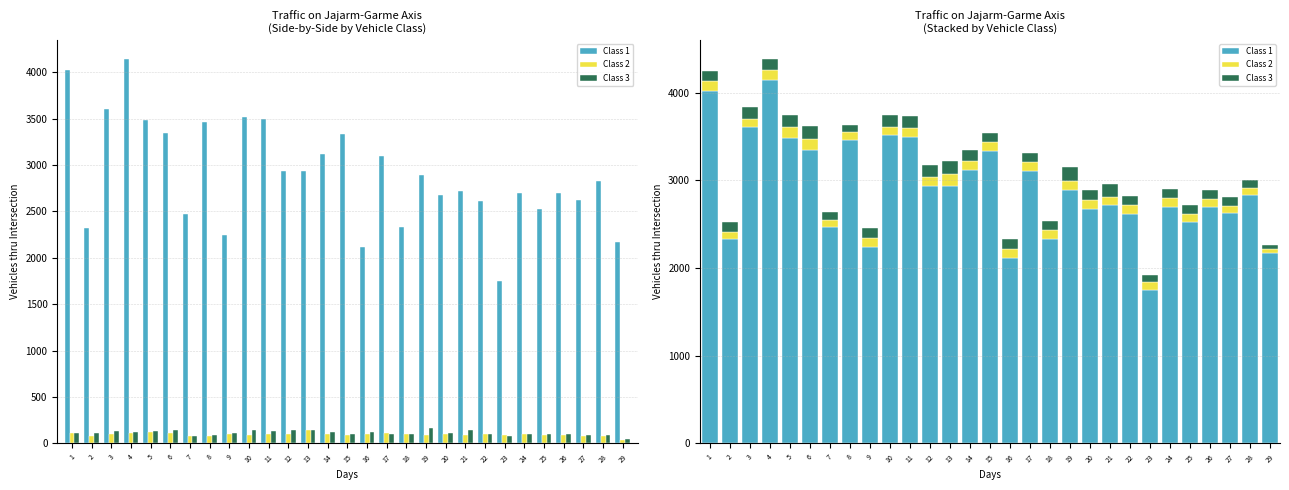

Which series has the largest total across all categories?

Class 1